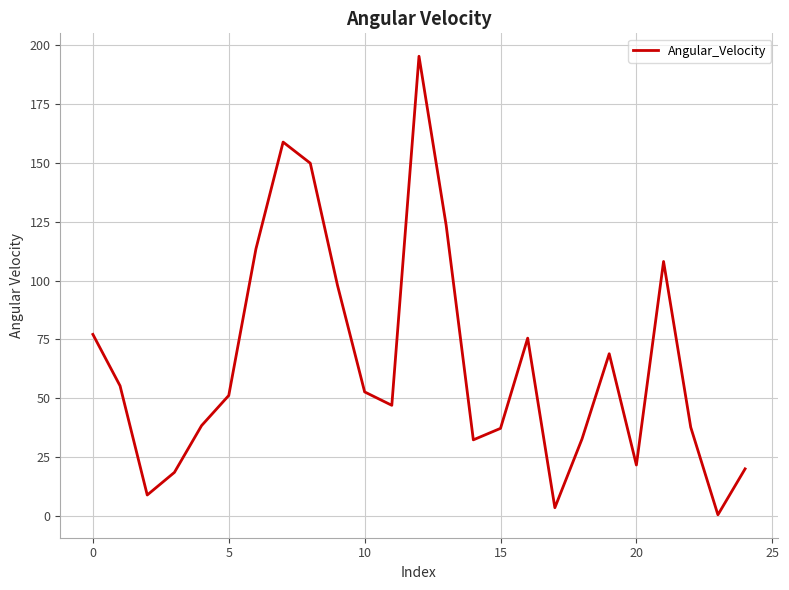

What is the maximum value shown in the chart?

195.2